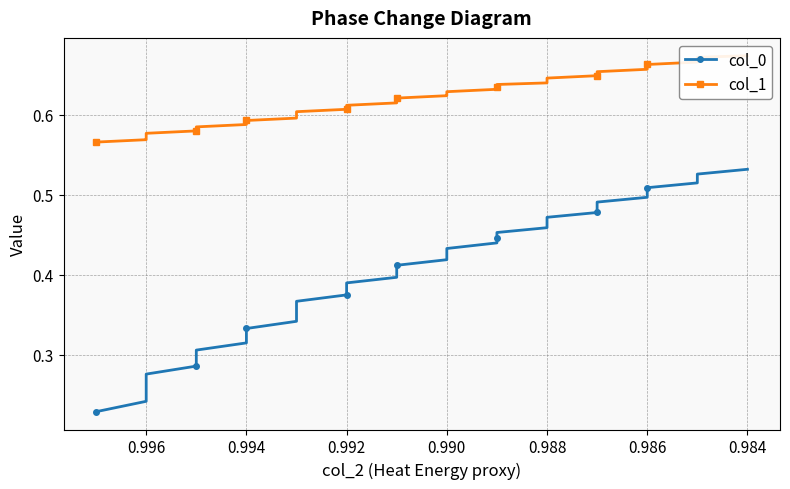

True or false: col_1 and col_0 intersect in this chart.

False